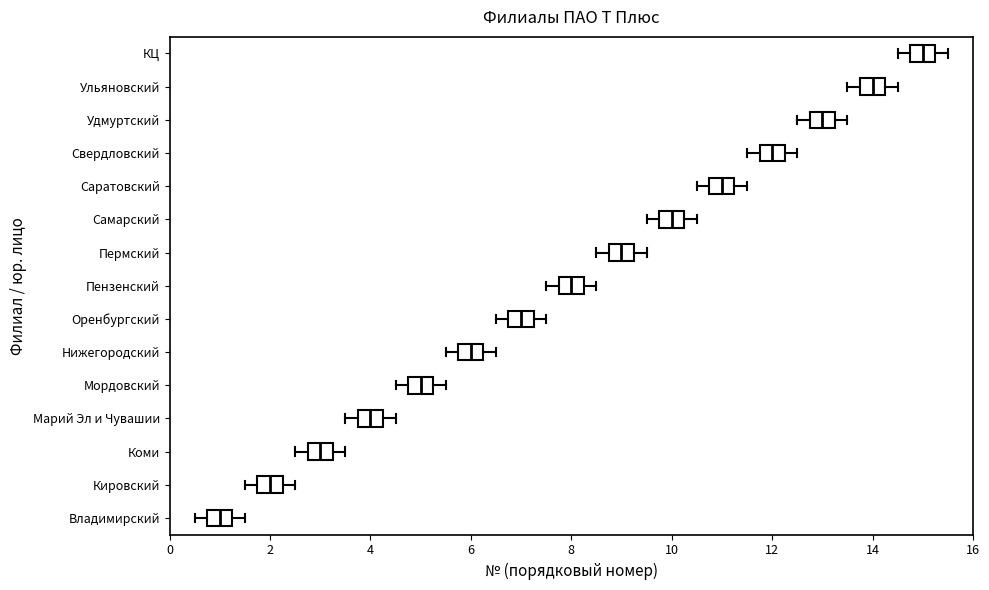

Reading bottom to top, read every box against the x-axis: the position of its median line, the range the box covers, and the ends of its whiskers. The values are not printed on the chart, so give them approximately, as read against the axis.

Владимирский: median 1.0, box 0.8 to 1.2, whiskers 0.6 to 1.6
Кировский: median 2.0, box 1.8 to 2.2, whiskers 1.6 to 2.6
Коми: median 3.0, box 2.8 to 3.2, whiskers 2.6 to 3.6
Марий Эл и Чувашии: median 4.0, box 3.8 to 4.2, whiskers 3.6 to 4.6
Мордовский: median 5.0, box 4.8 to 5.2, whiskers 4.6 to 5.6
Нижегородский: median 6.0, box 5.8 to 6.2, whiskers 5.6 to 6.6
Оренбургский: median 7.0, box 6.8 to 7.2, whiskers 6.6 to 7.6
Пензенский: median 8.0, box 7.8 to 8.2, whiskers 7.6 to 8.6
Пермский: median 9.0, box 8.8 to 9.2, whiskers 8.6 to 9.6
Самарский: median 10.0, box 9.8 to 10.2, whiskers 9.6 to 10.6
Саратовский: median 11.0, box 10.8 to 11.2, whiskers 10.6 to 11.6
Свердловский: median 12.0, box 11.8 to 12.2, whiskers 11.6 to 12.6
Удмуртский: median 13.0, box 12.8 to 13.2, whiskers 12.6 to 13.6
Ульяновский: median 14.0, box 13.8 to 14.2, whiskers 13.6 to 14.6
КЦ: median 15.0, box 14.8 to 15.2, whiskers 14.6 to 15.6